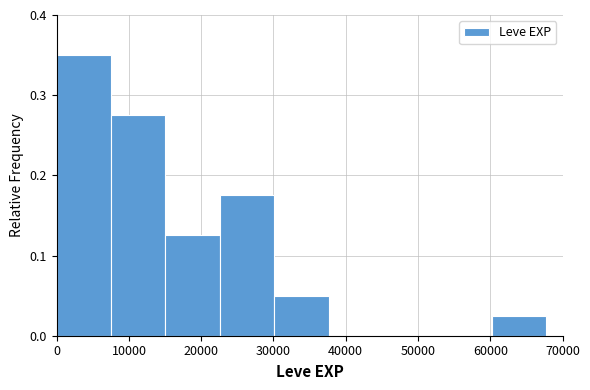

Over which range of the x-axis is the bar tallest?

0 to 8000